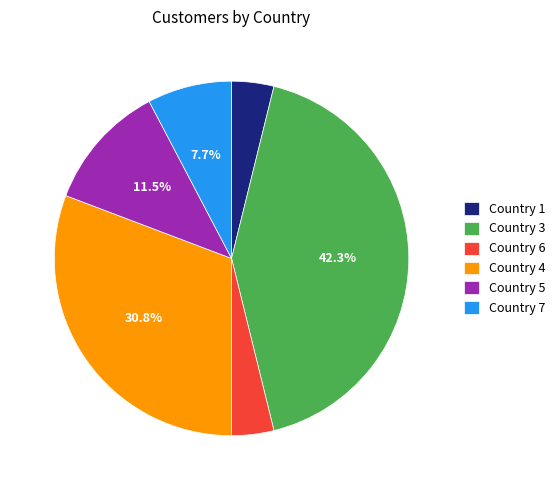

Does Country 6 account for over 50% of the chart?

No